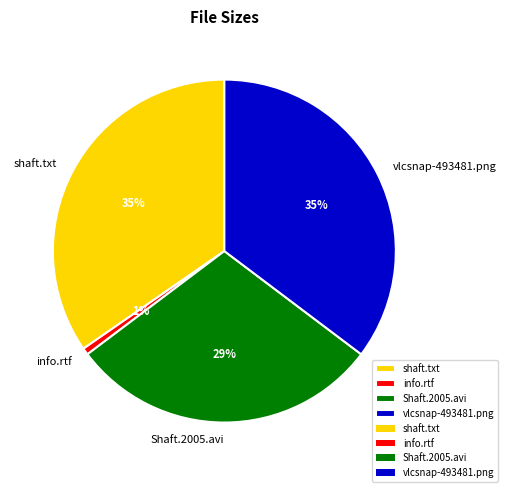

Is there a majority slice in this chart?

No